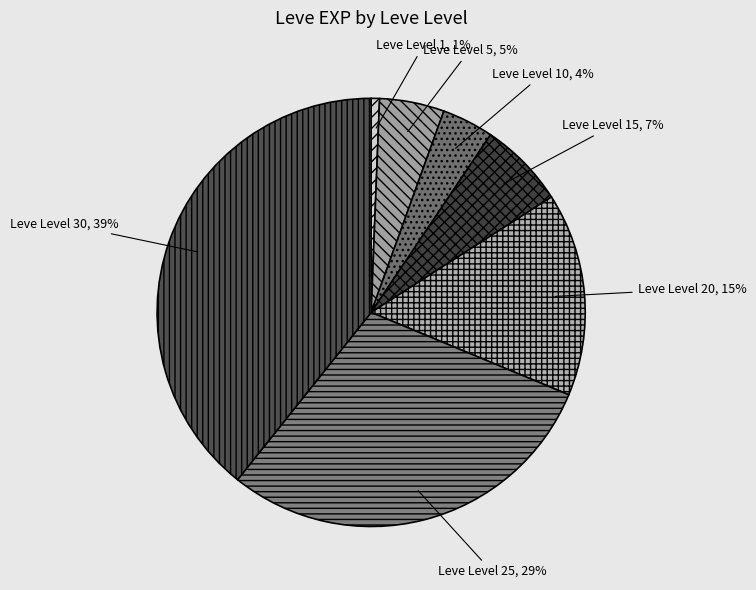

Count the number of slices in the pie.

7